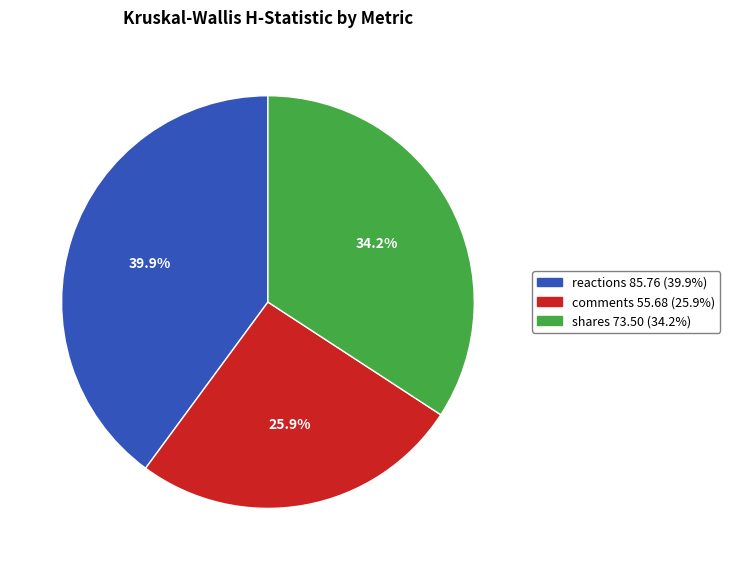

To the nearest percent, what is the average slice percentage?

33%